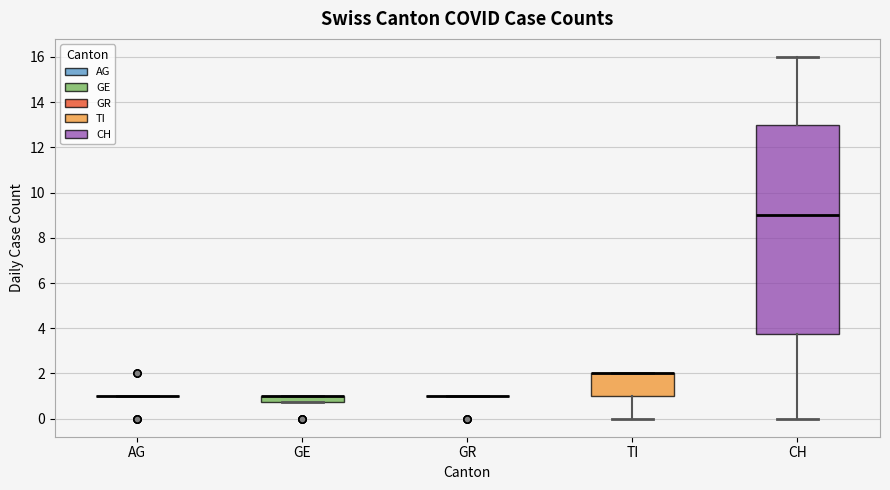

Comparing the boxes themselves (not the whiskers), which one is the tallest?

CH